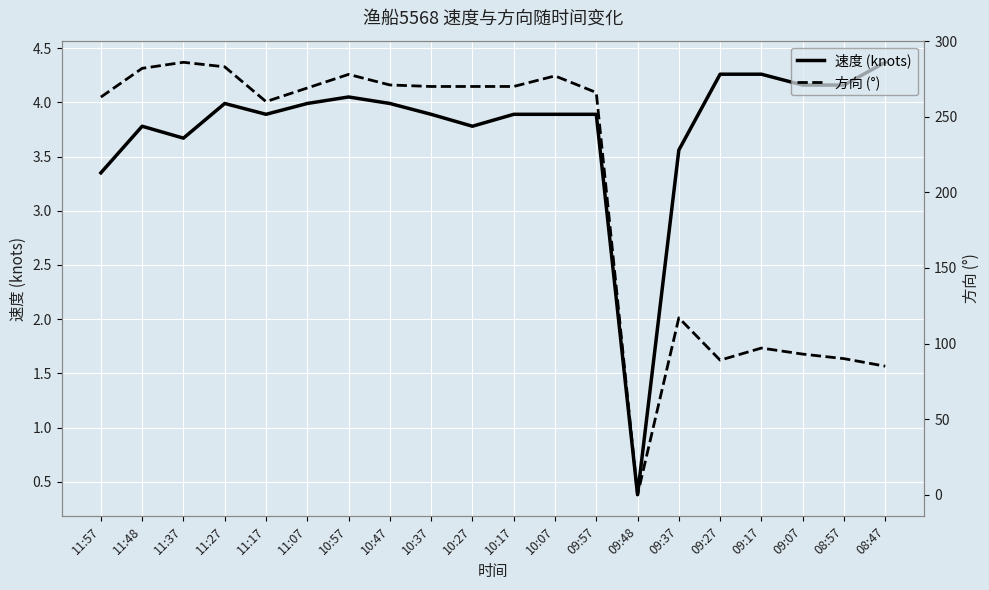

How many interior local valleys does the 速度 (knots) series have?

4